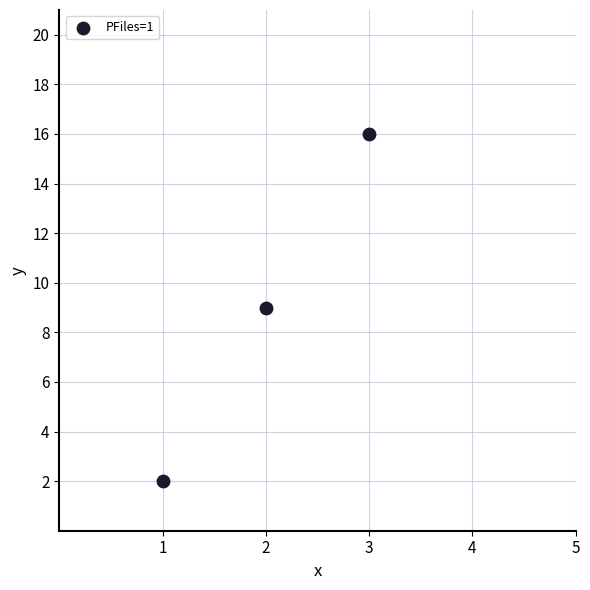

What is the average Y value?

9